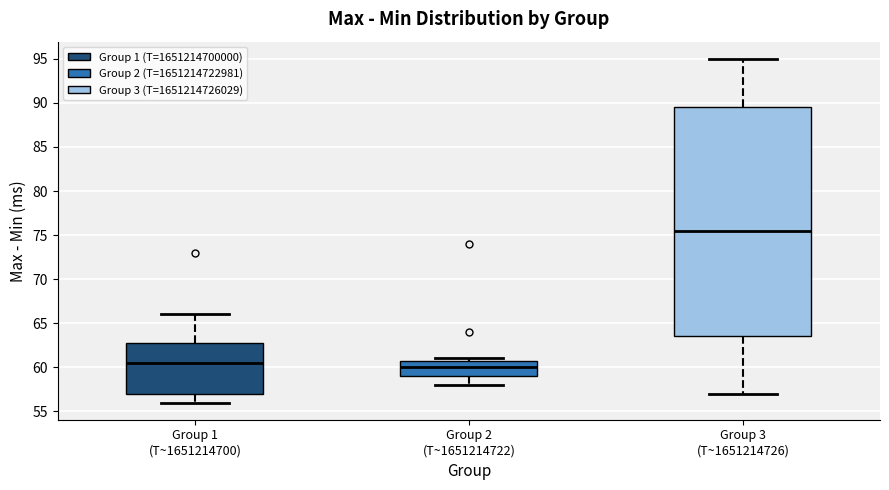

Reading left to right, read every box against the y-axis: the position of its median line, the range the box covers, and the ends of its whiskers. The values are not printed on the chart, so give them approximately, as read against the axis.

Group 1 (T~1651214700): median 60.5, box 57.0 to 63.0, whiskers 56.0 to 66.0
Group 2 (T~1651214722): median 60.0, box 59.0 to 61.0, whiskers 58.0 to 61.0 (just above the box's upper edge)
Group 3 (T~1651214726): median 75.5, box 63.5 to 89.5, whiskers 57.0 to 95.0